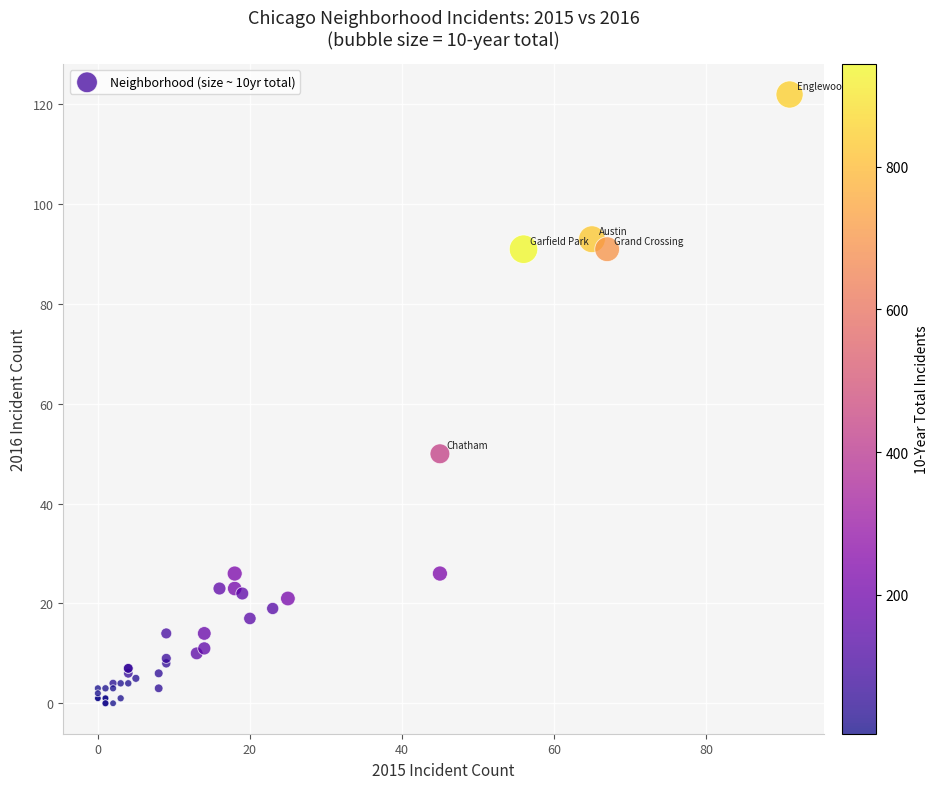

What Y value in the scatter plot is closest to 61?

50